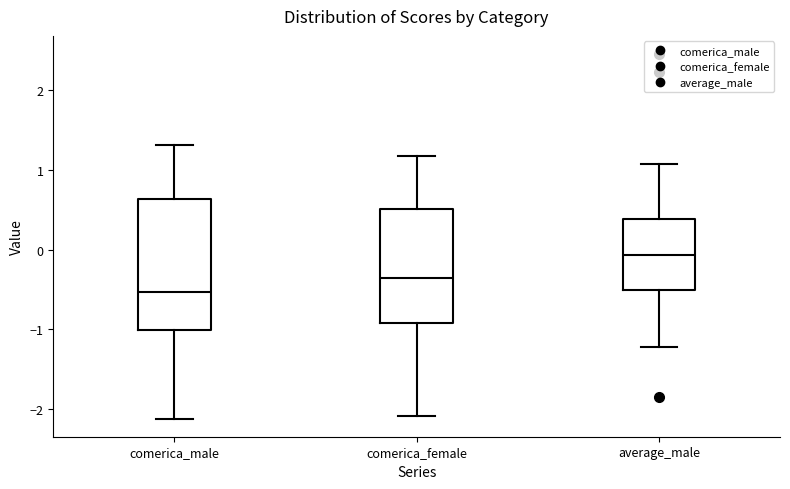

Where does the median line of the box for comerica_female sit on the y-axis? The values are not printed on the chart, so give them approximately, as read against the axis.

-0.4